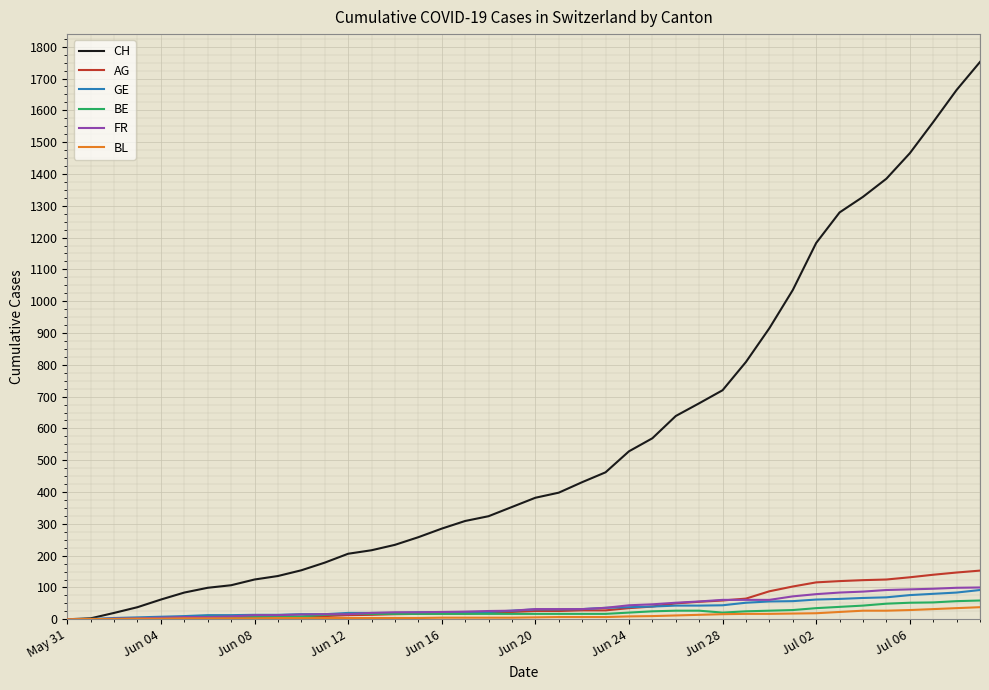

Which series has the widest spread of values?

CH